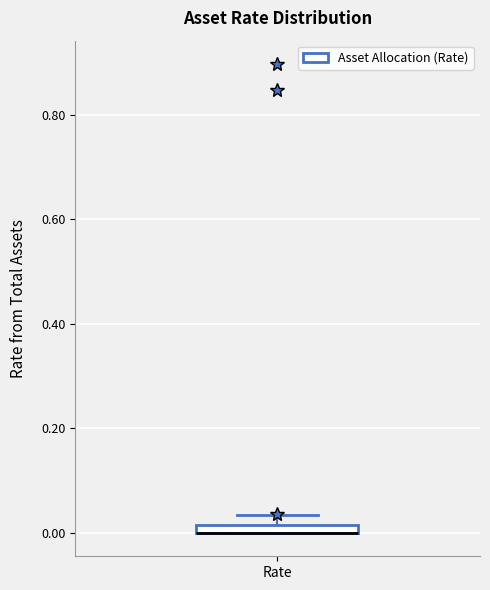

Where is the lower edge of the box for Rate on the y-axis? The values are not printed on the chart, so give them approximately, as read against the axis.

0.00